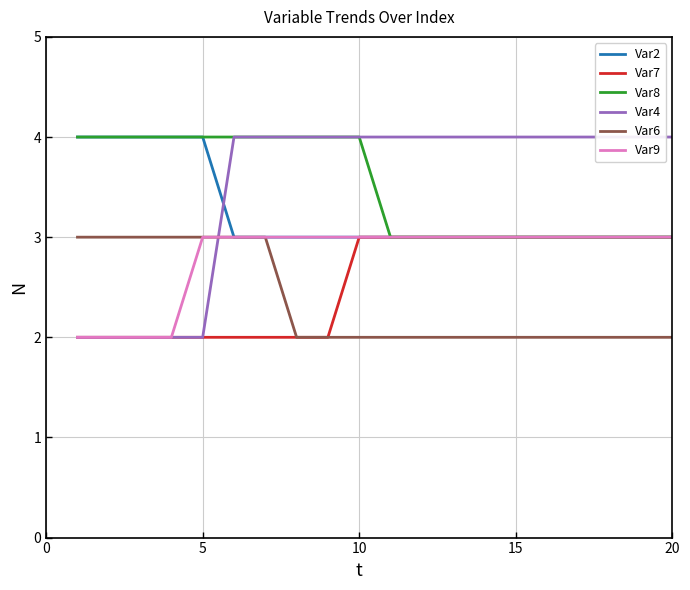

Is it true that Var8 equals 5 at 15?

False